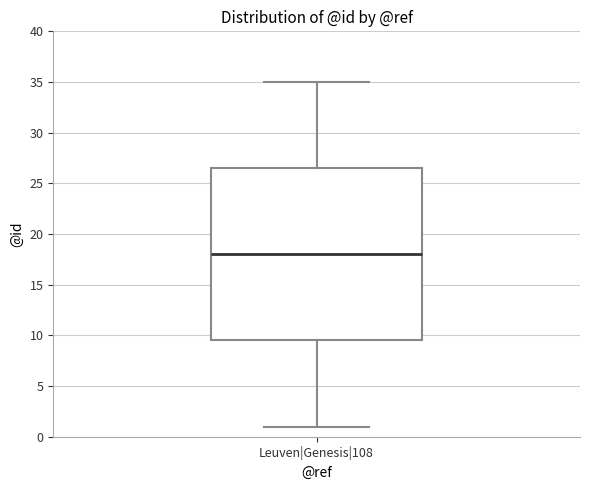

Transcribe this box plot: give where the median line is, the range the box spans, and where the two whiskers end, as read against the y-axis. The values are not printed on the chart, so give them approximately, as read against the axis.

median 18.0, box 9.5 to 26.5, whiskers 1.0 to 35.0